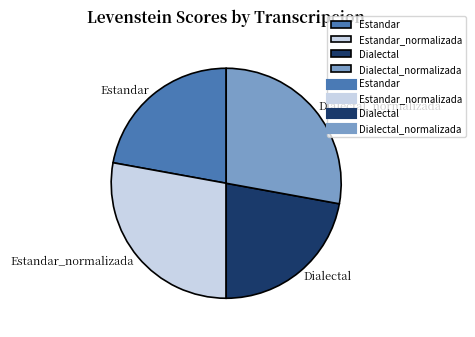

Count the number of slices in the pie.

4